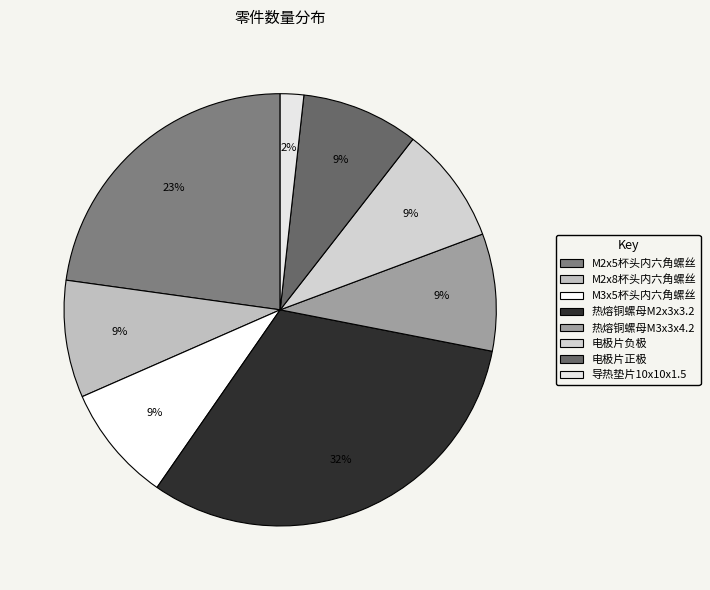

Is it true that 热熔铜螺母M3x3x4.2 is 1% of the pie?

False